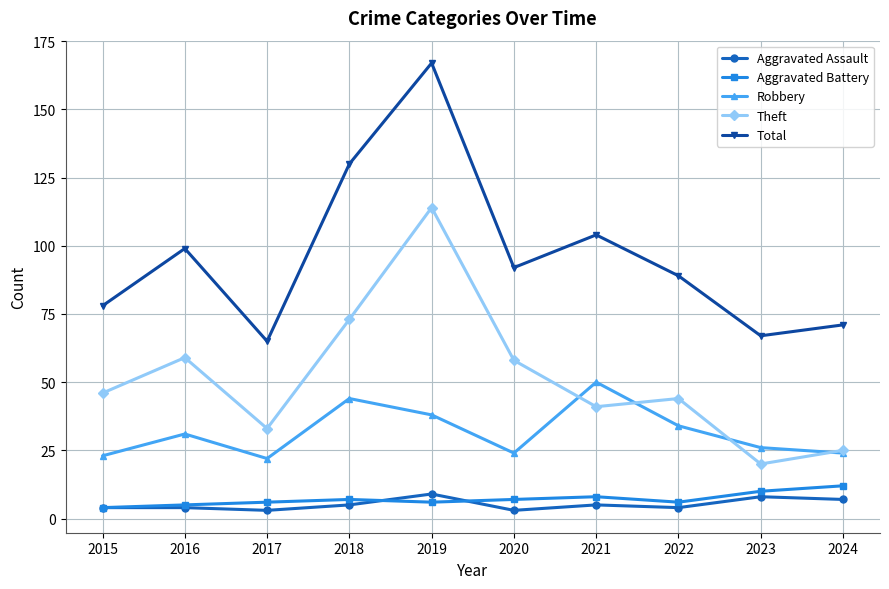

What is the difference between the second highest and minimum values in the Total series?

65